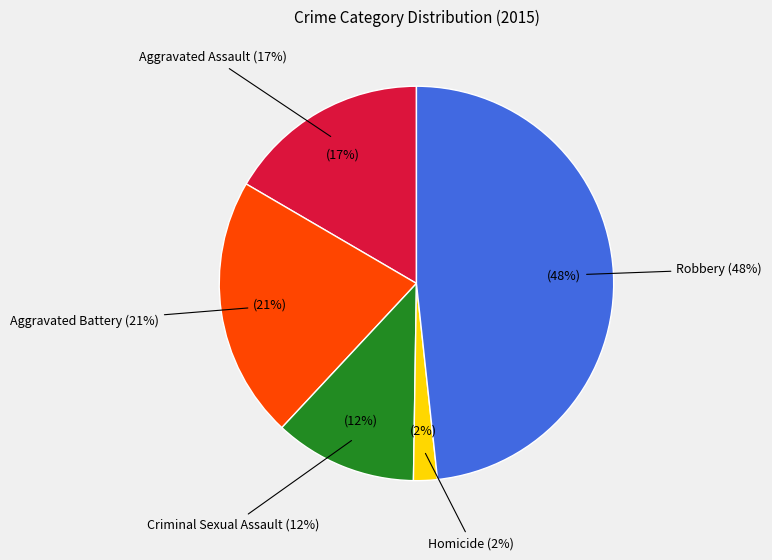

True or false: Robbery accounts for 48% of the total.

True